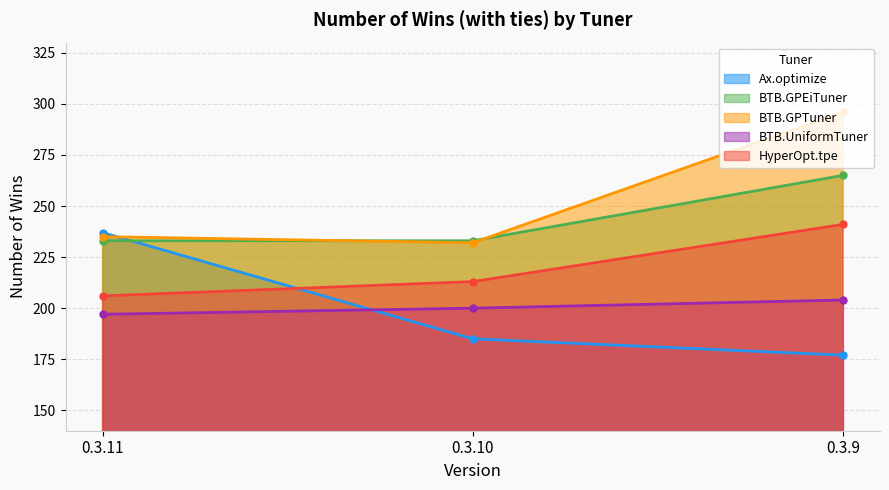

How many lines are shown in the chart?

5